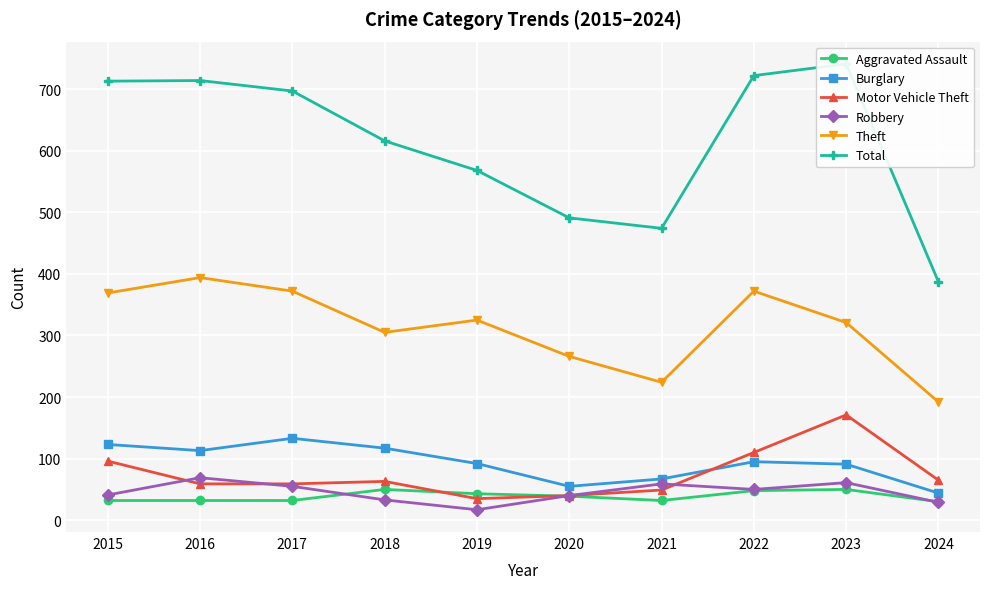

How many interior local peaks does the Robbery series have?

3